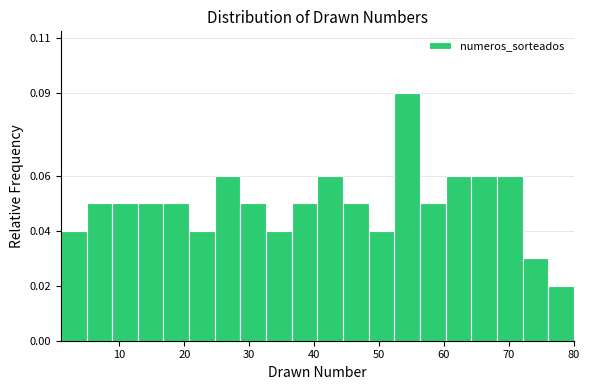

Around what value on the x-axis is the tallest bar? Give the approximate position of its centre, as read against the axis.

54